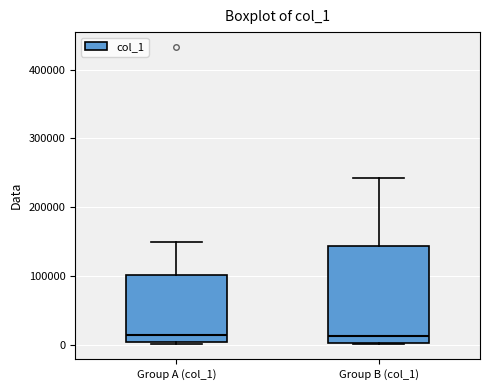

Which box is the tallest, from its lower edge to its upper edge?

Group B (col_1)